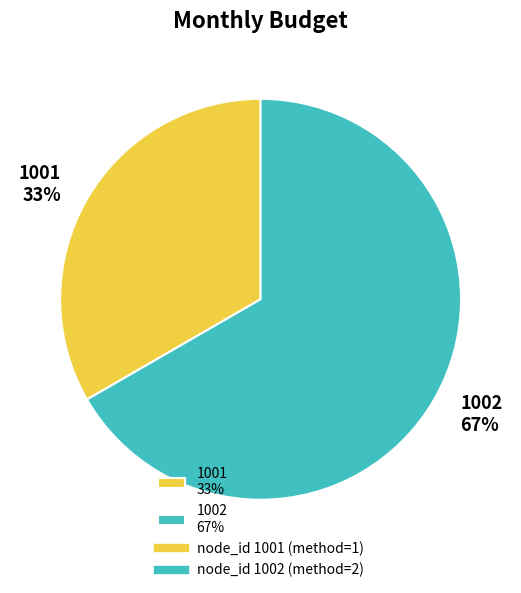

What percentage is the 1001 slice, to the nearest percent?

33%